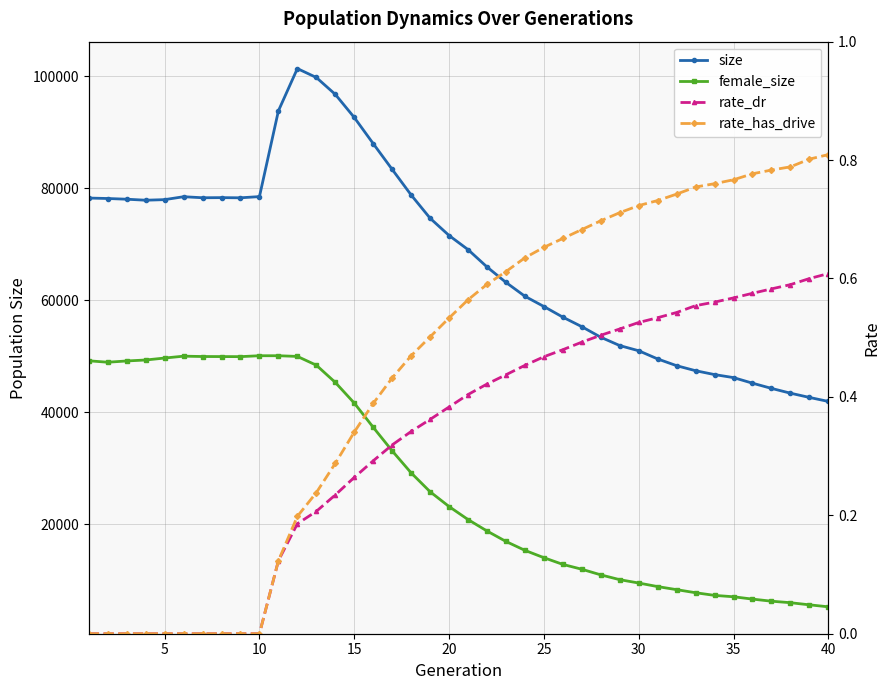

True or false: size and female_size cross at least once.

False